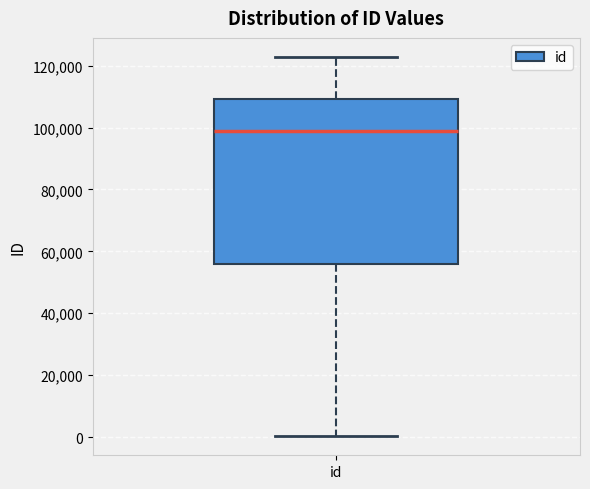

Read this box plot against the y-axis: the position of the median line, the range covered by the box, and the ends of both whiskers. The values are not printed on the chart, so give them approximately, as read against the axis.

median 98000, box 56000 to 110000, whiskers 0 to 122000